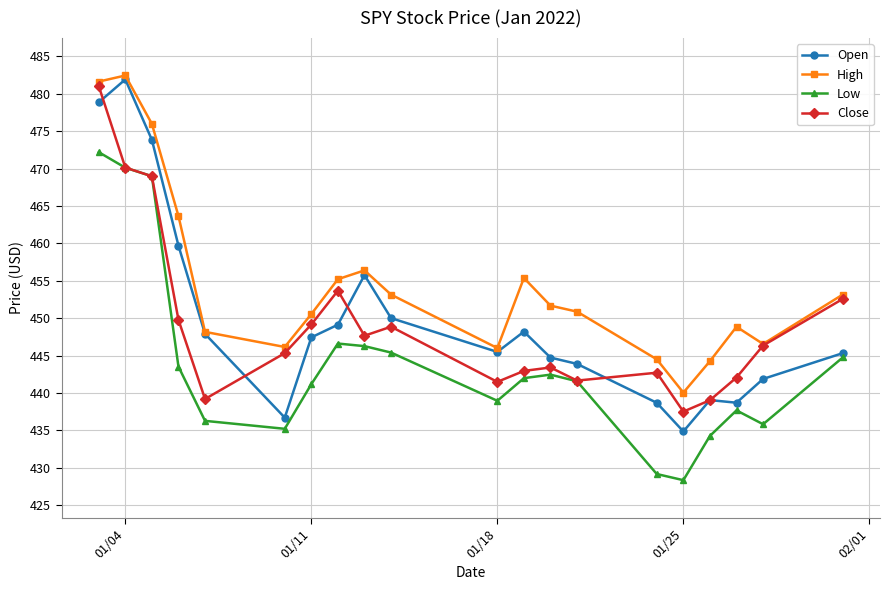

True or false: Low and High cross at least once.

False